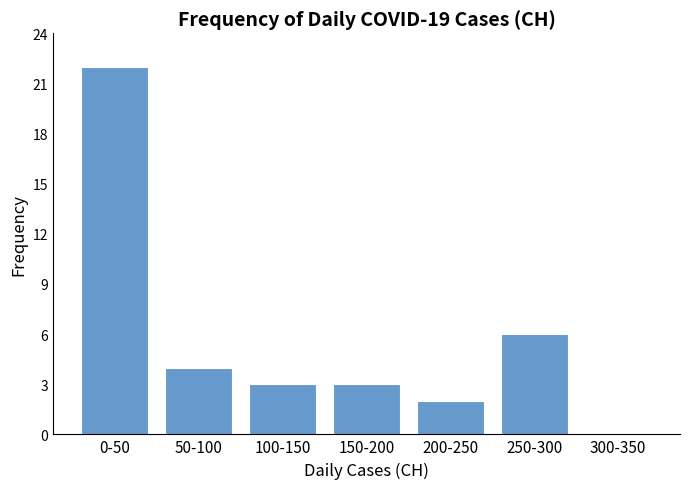

Reading left to right, what are all the values shown in this chart?

0-50=22	50-100=4	100-150=3	150-200=3	200-250=2	250-300=6	300-350=0